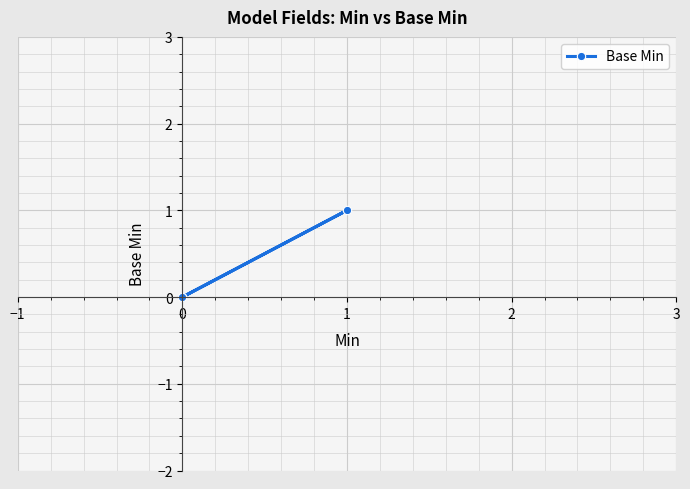

Count the number of values greater than 0.

1